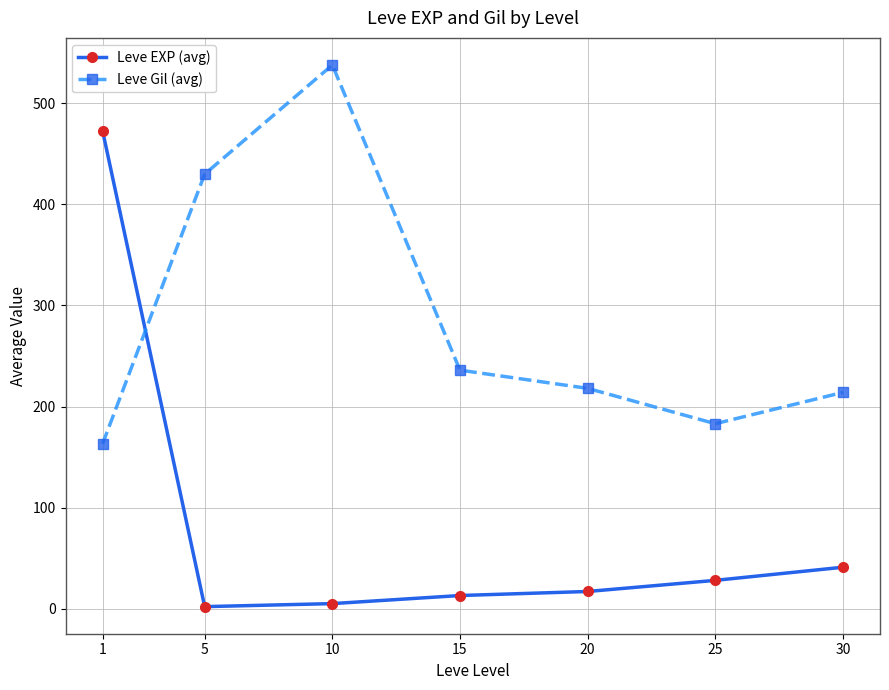

Which series has the widest spread of values?

Leve EXP (avg)